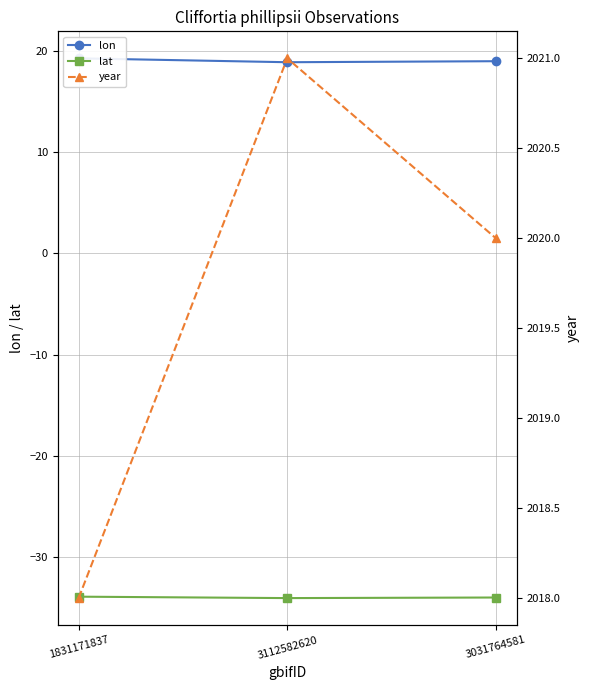

Which has a higher value, 1831171837 or 3112582620?

1831171837